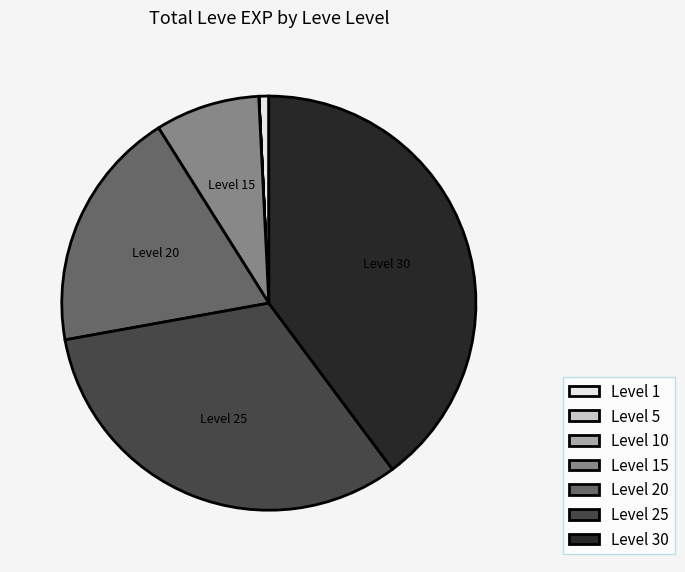

Does any single category account for the majority?

No